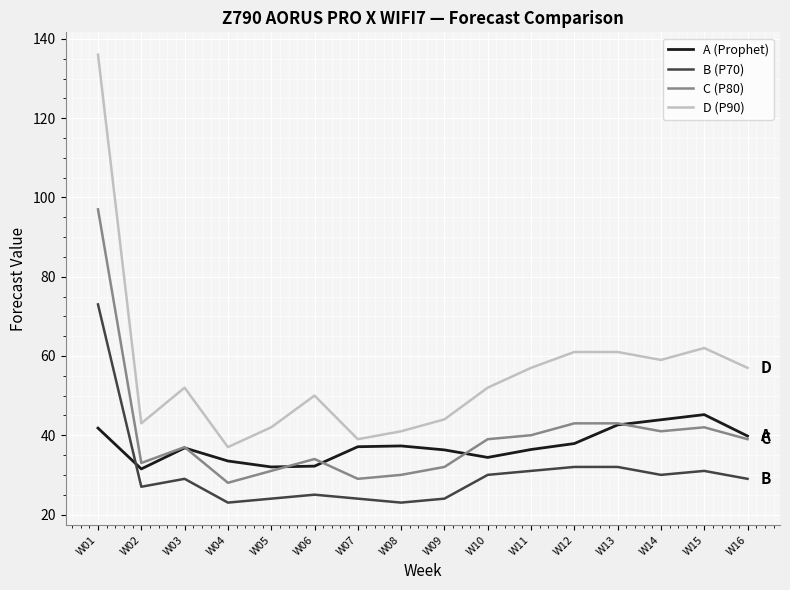

What is the maximum value shown in the chart?

136.0